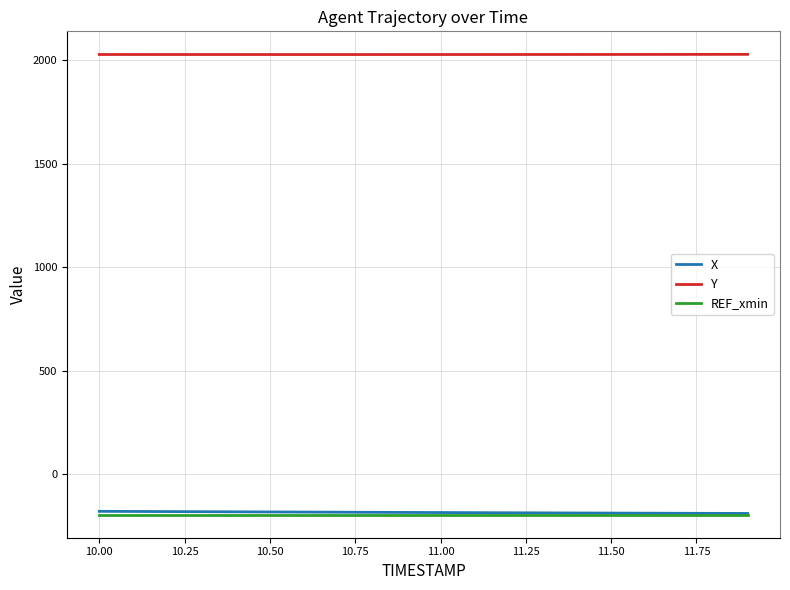

True or false: REF_xmin and Y intersect in this chart.

False